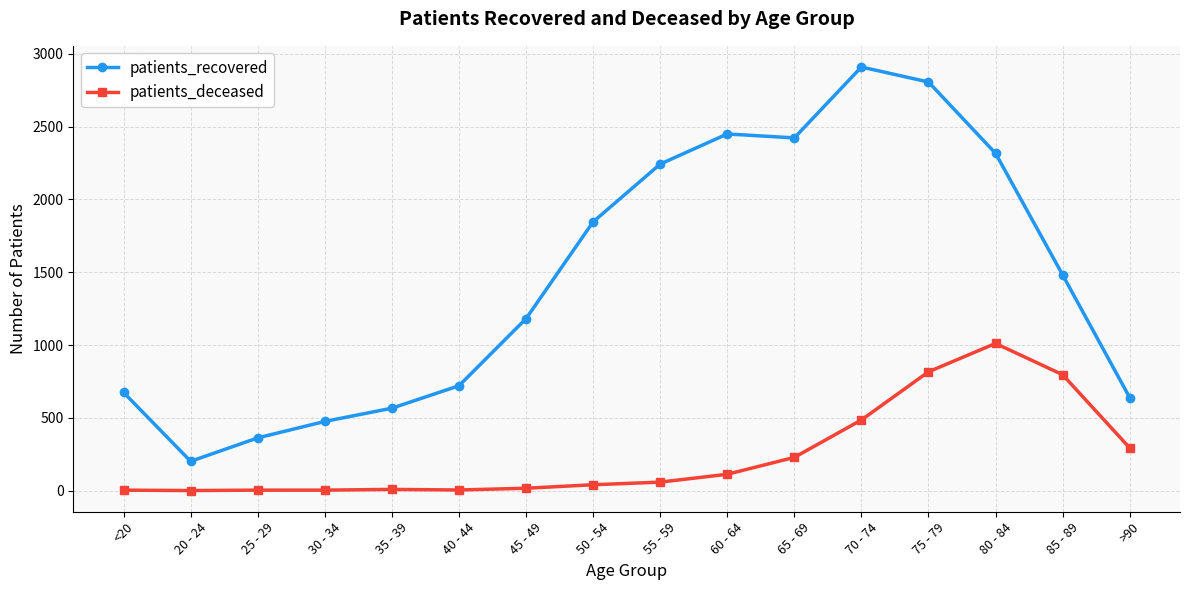

In patients_recovered, how many points are higher than both neighbors (excluding endpoints)?

2